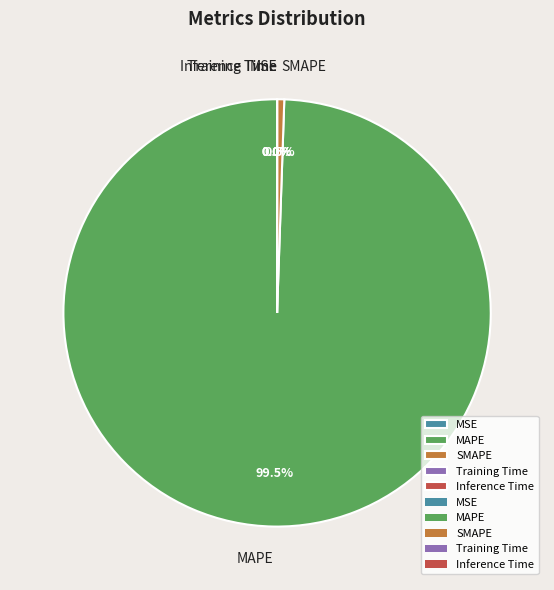

What is the largest slice in the pie chart?

MAPE